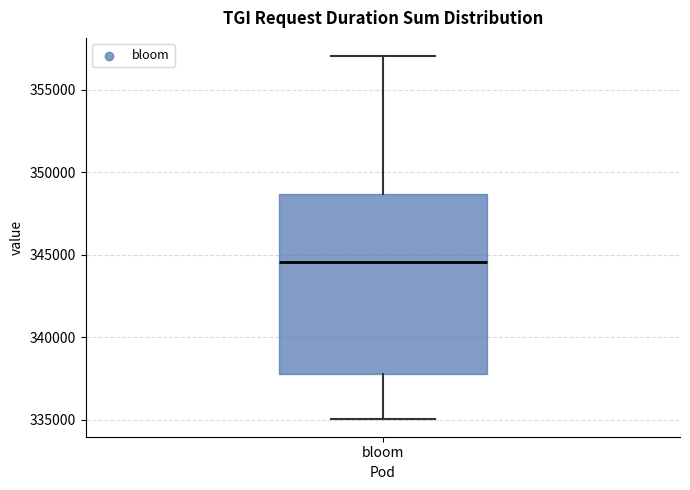

Read this box plot against the y-axis: the position of the median line, the range covered by the box, and the ends of both whiskers. The values are not printed on the chart, so give them approximately, as read against the axis.

median 344500, box 338000 to 348500, whiskers 335000 to 357000